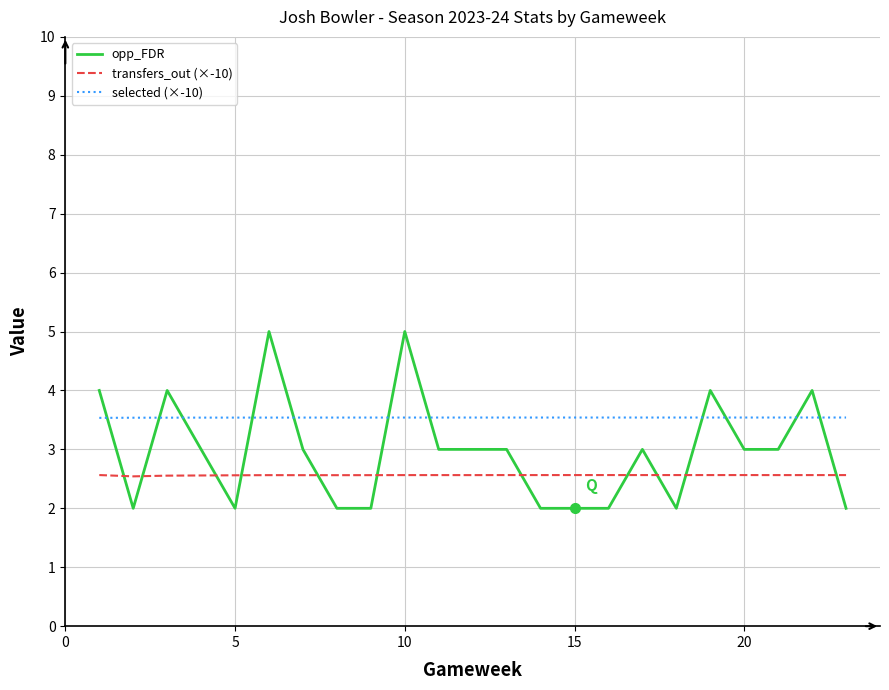

How many lines are shown in the chart?

3